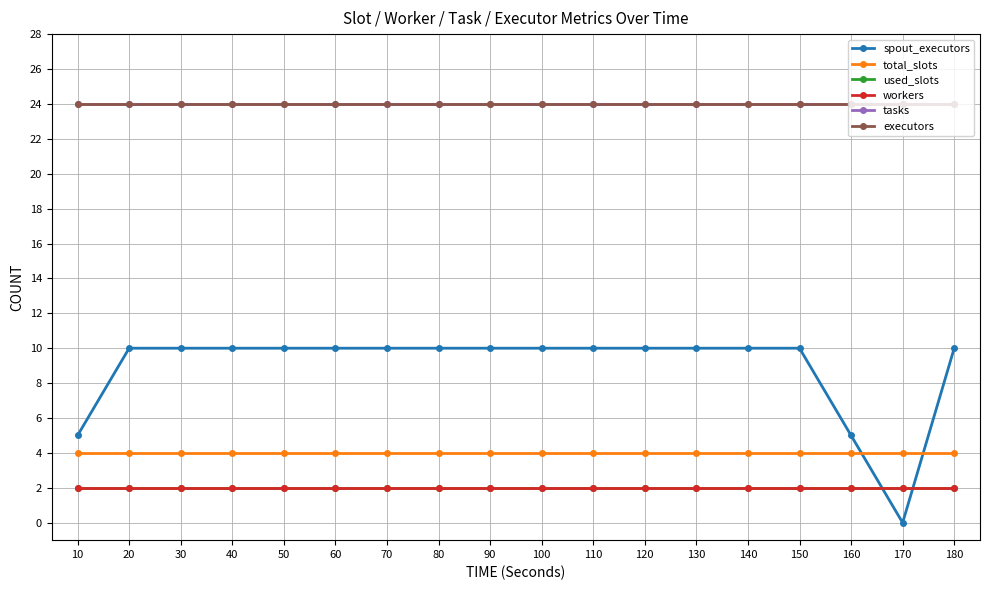

Does the chart have visible grid lines?

Yes